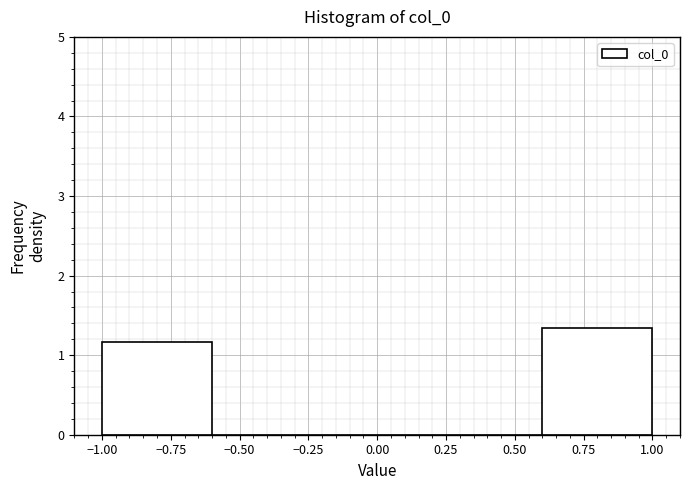

Reading left to right, transcribe this chart: for each bar, give the range it covers on the x-axis and its height. The values are not printed on the chart, so give them approximately, as read against the axis.

-1.0 to -0.6: 1.2
-0.6 to -0.2: 0
-0.2 to 0.2: 0
0.2 to 0.6: 0
0.6 to 1.0: 1.3